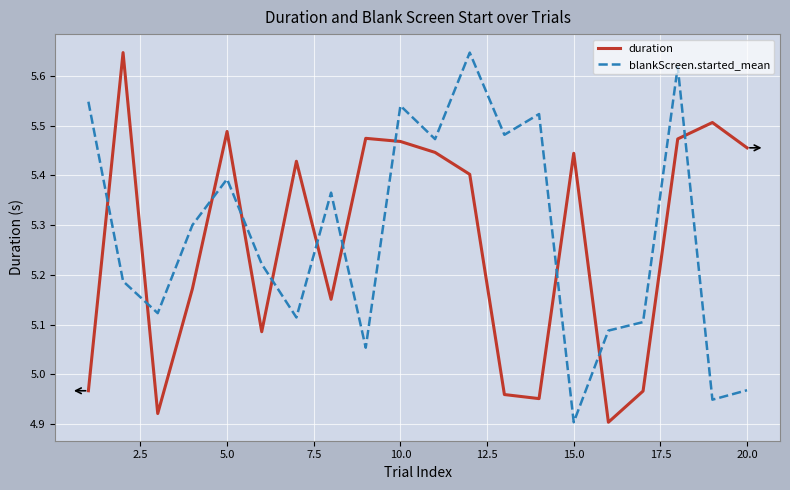

True or false: blankScreen.started_mean and duration cross at least once.

True